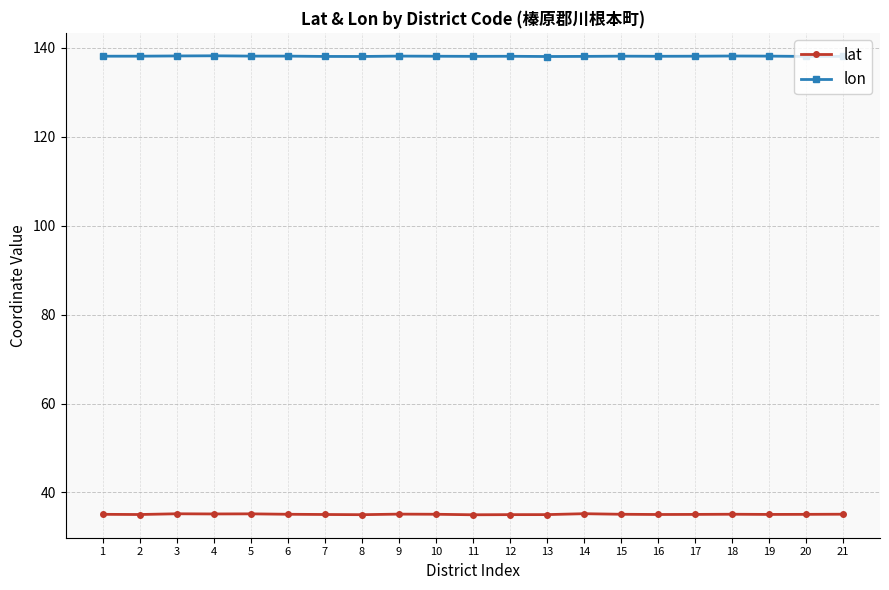

True or false: lat and lon cross at least once.

False